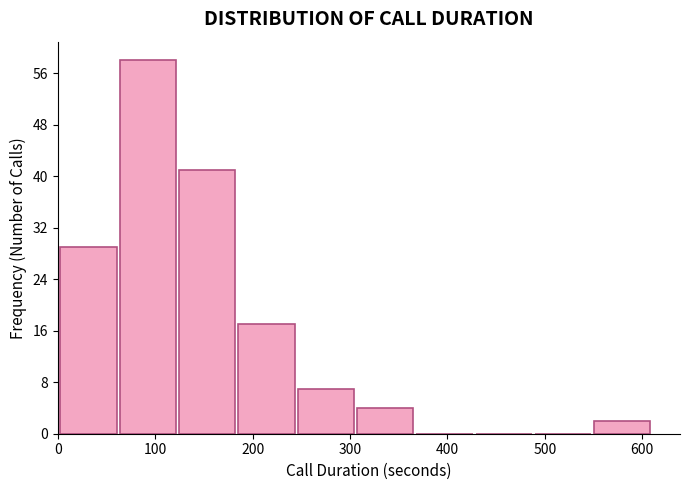

How tall is the bar that spans 60 to 120 on the x-axis? Neither the bar edges nor the heights are printed on the chart, so give them approximately, as read against the axes.

58